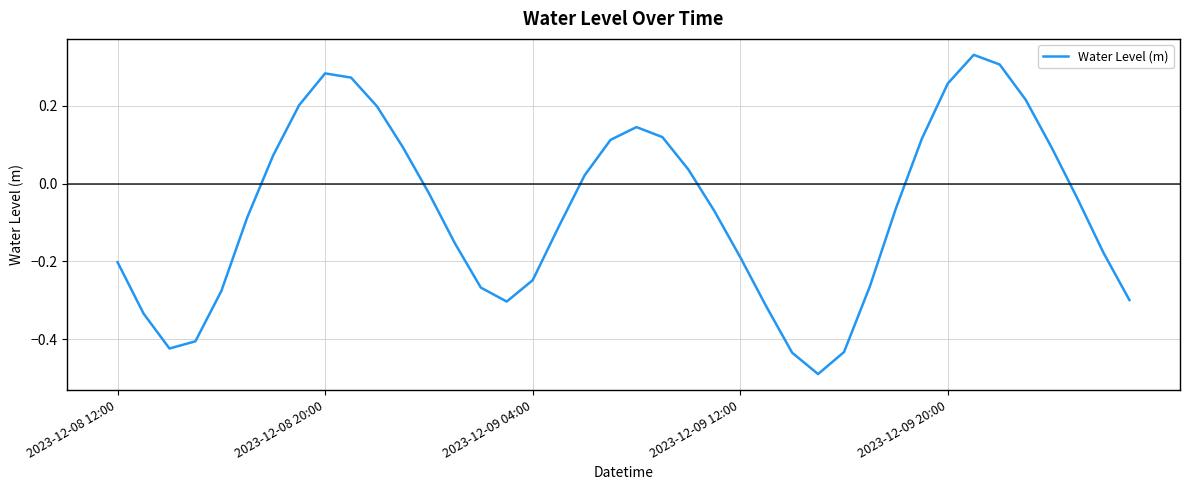

What is the difference between the maximum and minimum values?

0.8